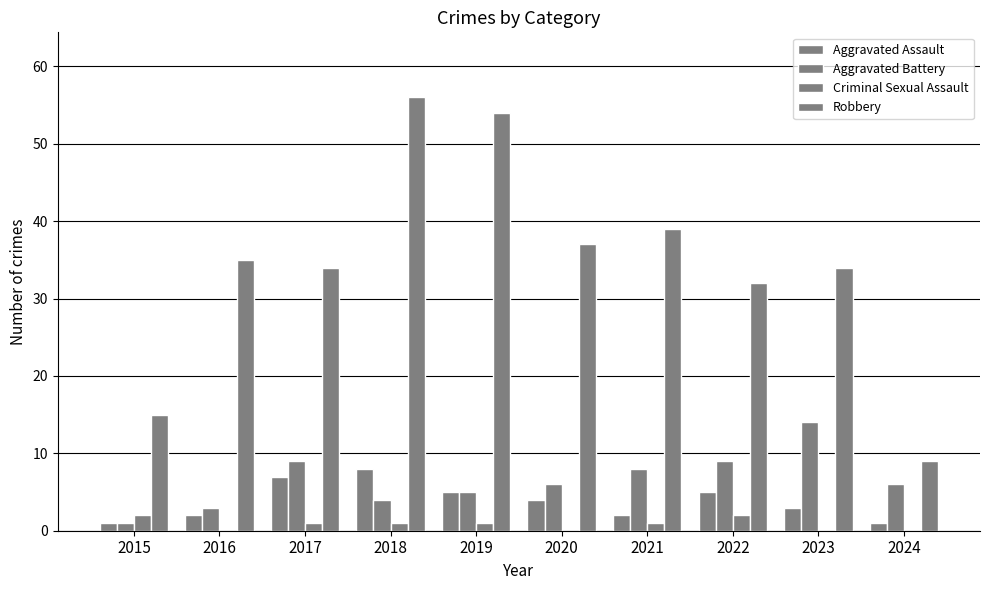

At which label is Robbery closest to 32?

2022